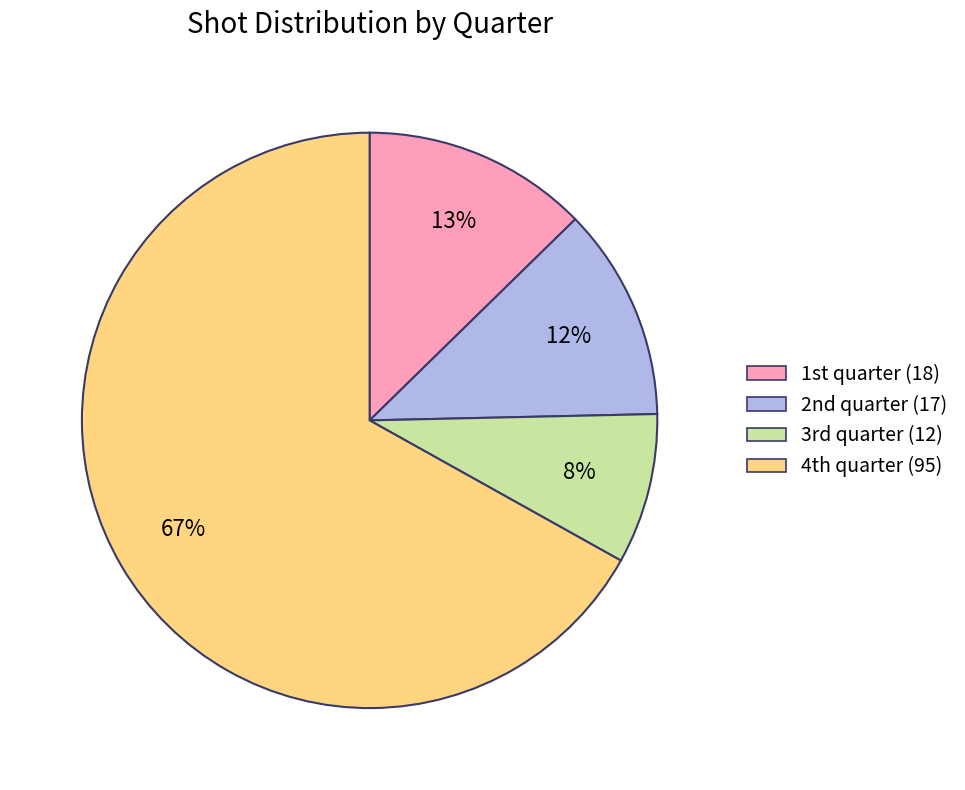

Count the number of slices in the pie.

4